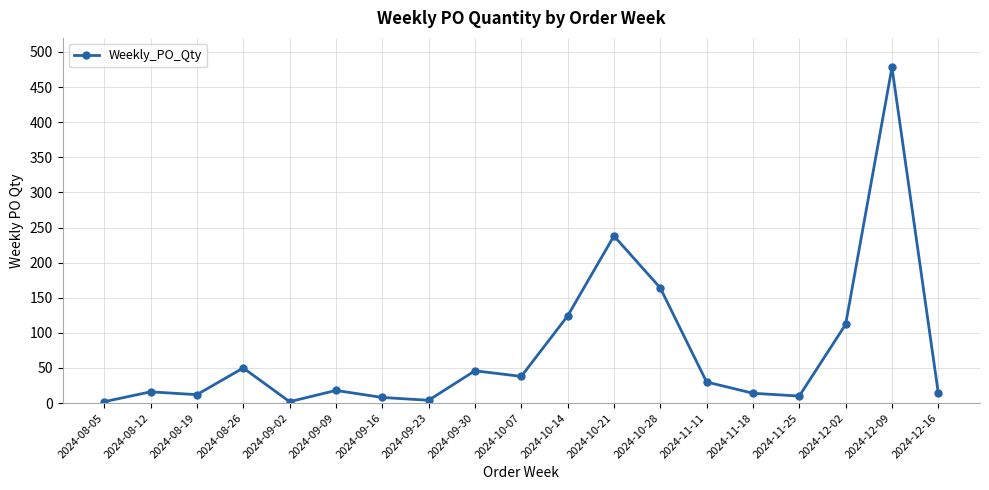

How many data points are less than 18?

9